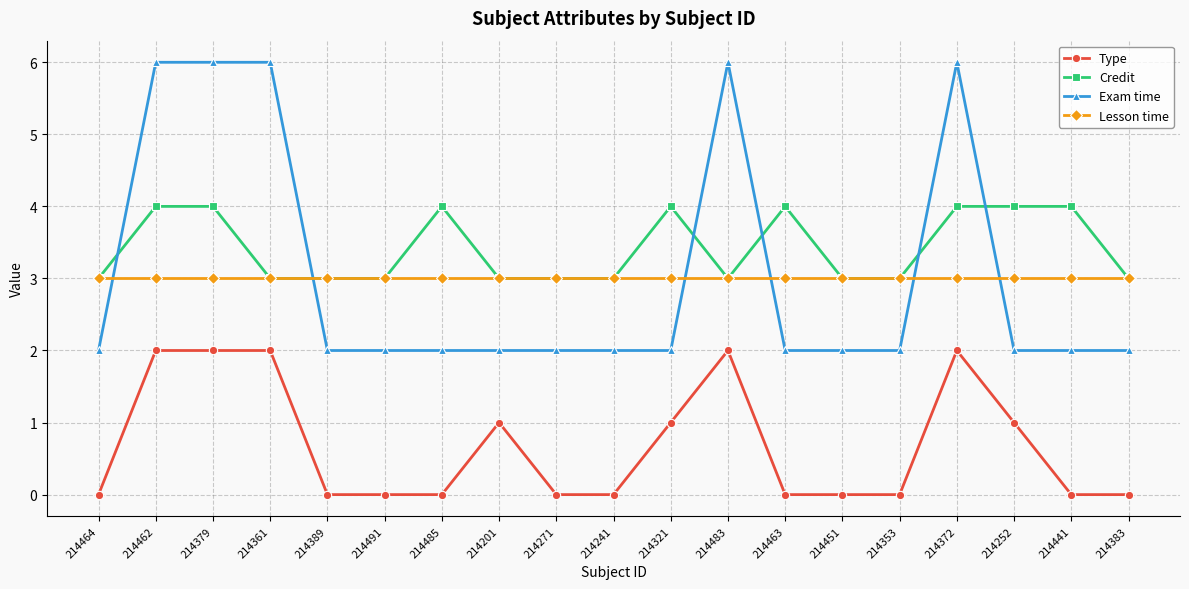

The Type series shows 2 at 214372. True or false?

True